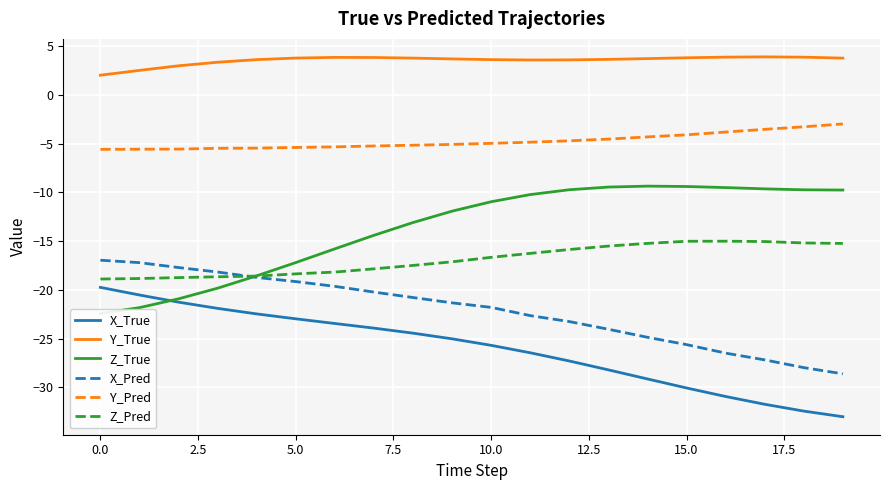

The X_Pred series shows -13.0 at 15.0. True or false?

False